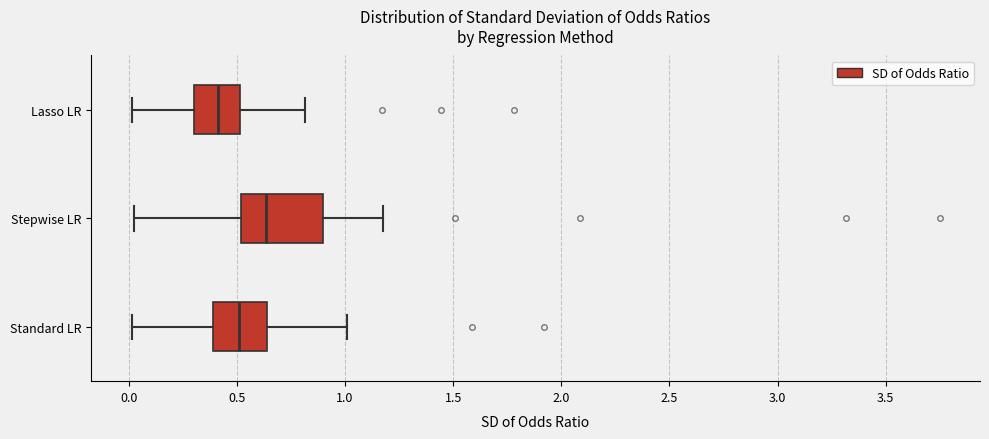

Reading bottom to top, read every box against the x-axis: the position of its median line, the range the box covers, and the ends of its whiskers. The values are not printed on the chart, so give them approximately, as read against the axis.

Standard LR: median 0.50, box 0.40 to 0.65, whiskers 0.00 to 1.00
Stepwise LR: median 0.65, box 0.50 to 0.90, whiskers 0.05 to 1.20
Lasso LR: median 0.40, box 0.30 to 0.50, whiskers 0.00 to 0.80